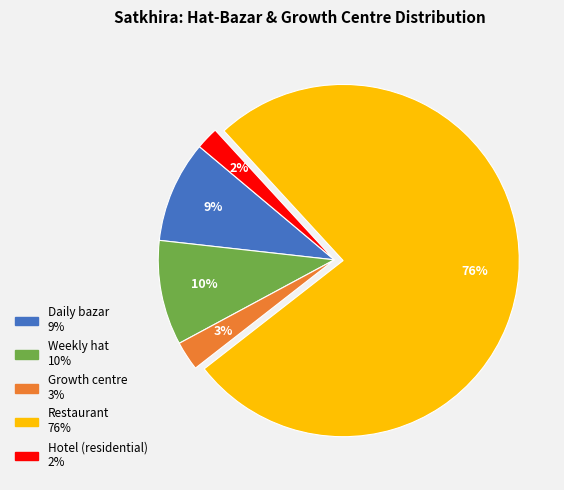

True or false: Restaurant accounts for 76% of the total.

True